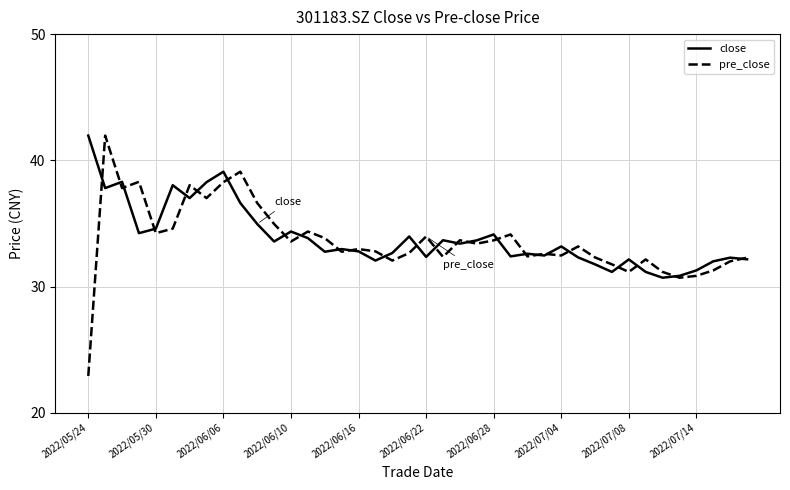

What is the difference between the maximum and minimum values in the pre_close series?

19.0